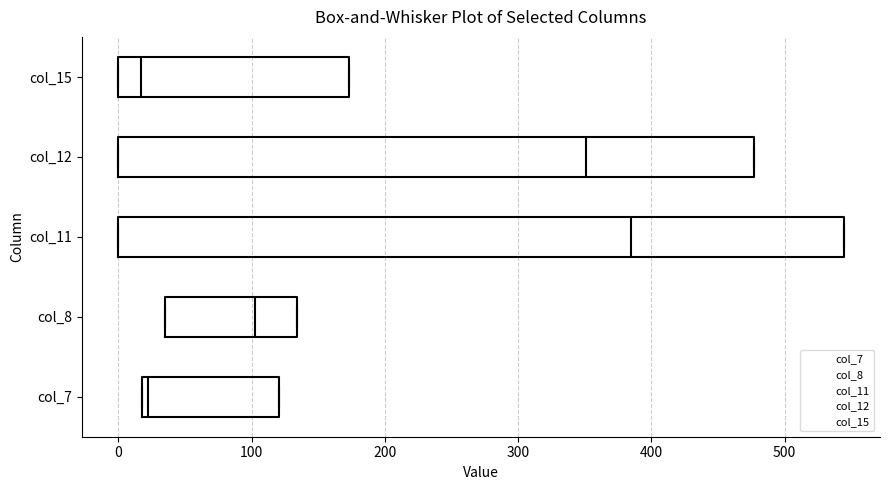

Which box is the widest, from its left edge to its right edge?

col_11